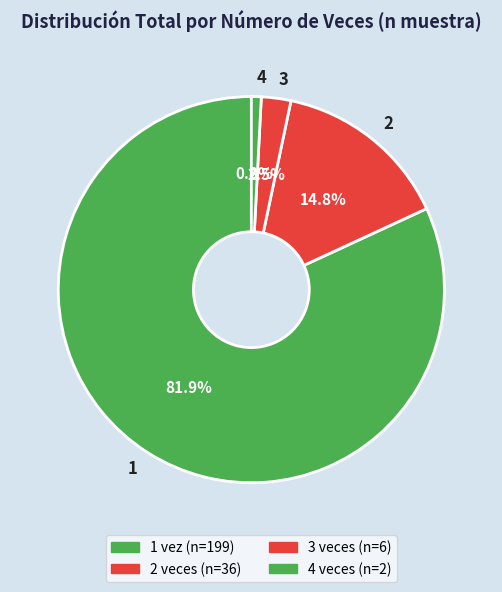

How many segments does this pie chart have?

4